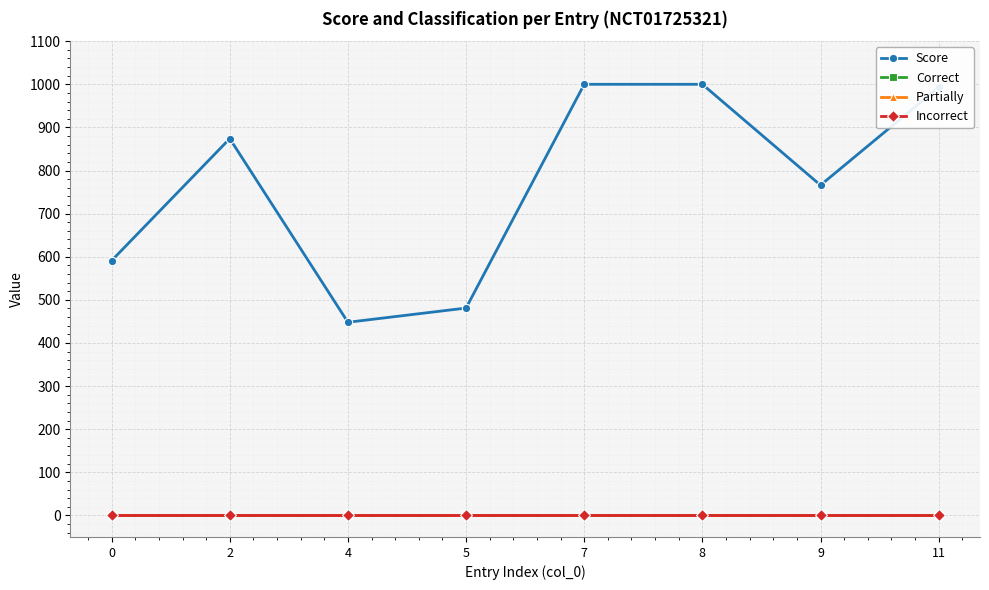

Reading left to right, list all the values displayed in this chart.

Score: 0=591	2=874	4=448	5=481	7=1000	8=1000	9=766	11=993
Correct: 0=0	2=0	4=0	5=0	7=0	8=0	9=0	11=0
Partially: 0=0	2=0	4=0	5=0	7=0	8=0	9=0	11=0
Incorrect: 0=0	2=0	4=0	5=0	7=0	8=0	9=0	11=0